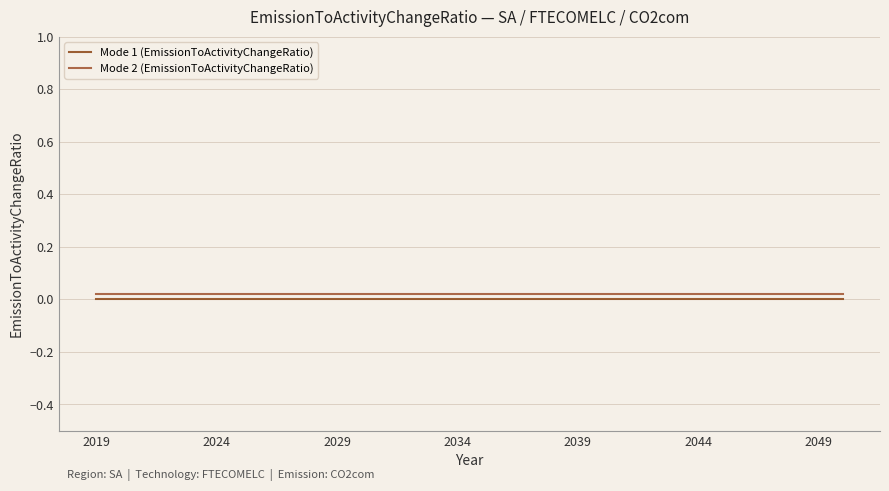

Does the chart display data point markers on the line(s)?

No